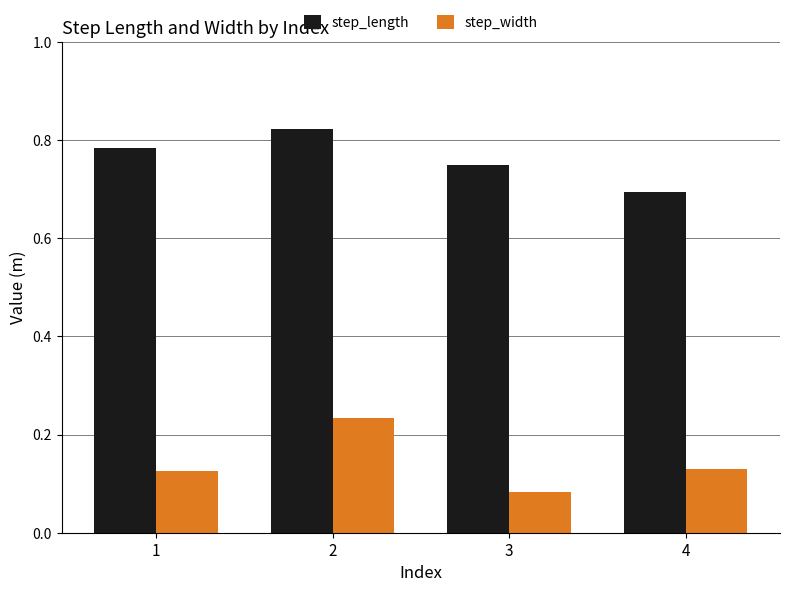

Is the value of step_length at 4 greater than the value of step_width at 2?

Yes